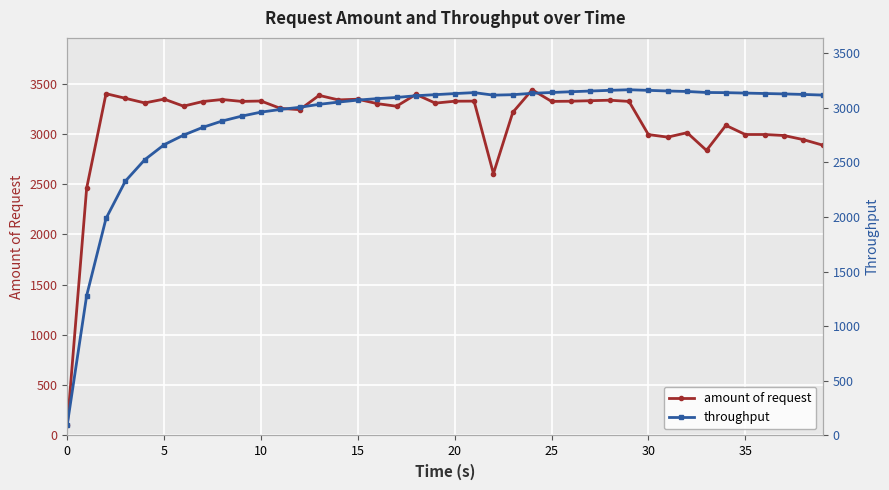

What are all the series names shown in the legend?

amount of request, throughput